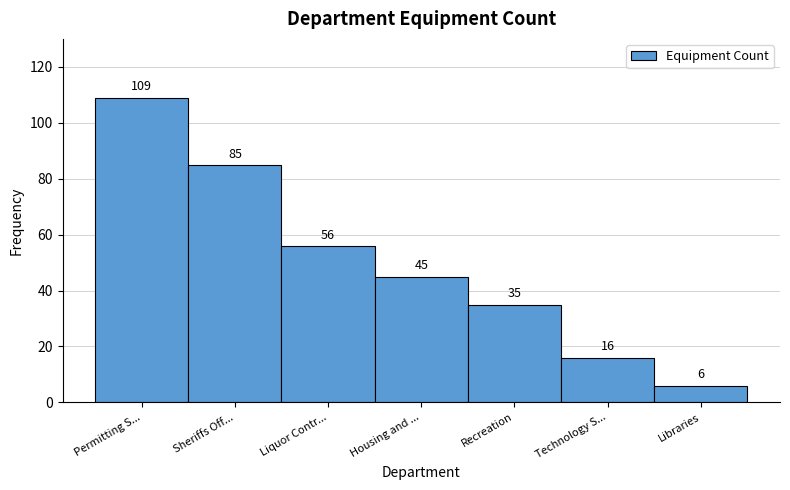

Reading left to right, extract all data points from this chart.

Permitting S...=109	Sheriffs Off...=85	Liquor Contr...=56	Housing and ...=45	Recreation=35	Technology S...=16	Libraries=6